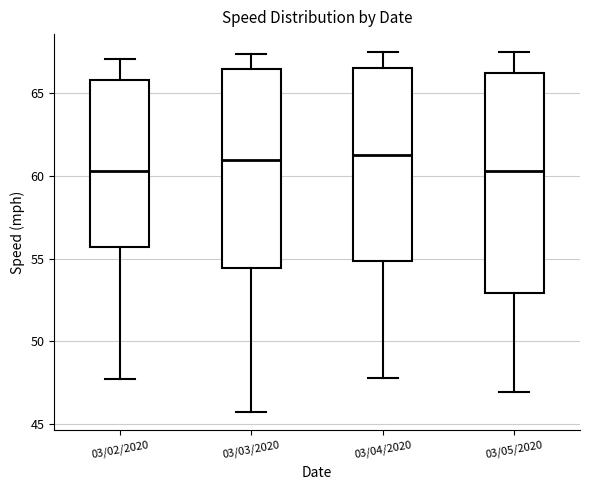

Where does the lower whisker of the box for 03/03/2020 end on the y-axis? The values are not printed on the chart, so give them approximately, as read against the axis.

45.5